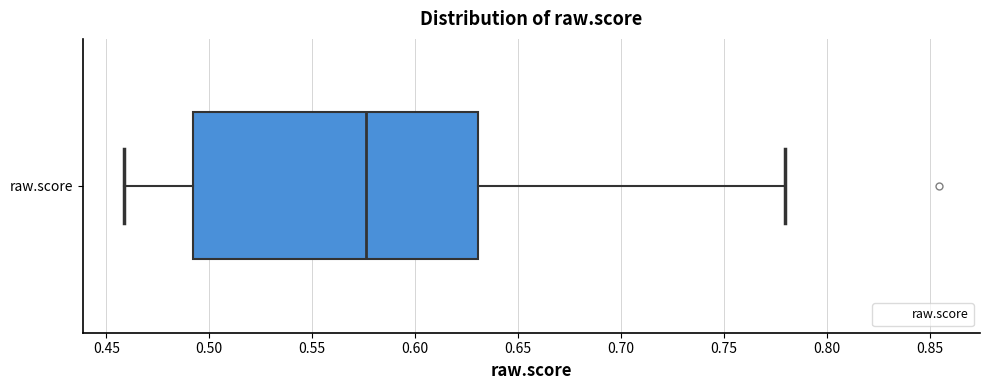

Where is the right edge of the box for raw.score on the x-axis? The values are not printed on the chart, so give them approximately, as read against the axis.

0.630